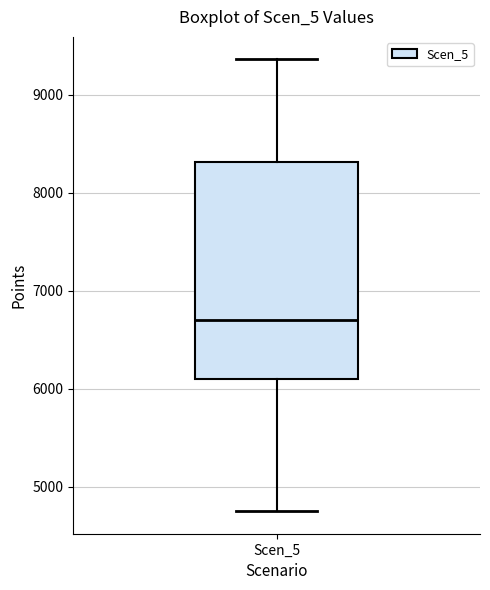

Where does the median line of the box for Scen_5 sit on the y-axis? The values are not printed on the chart, so give them approximately, as read against the axis.

6700